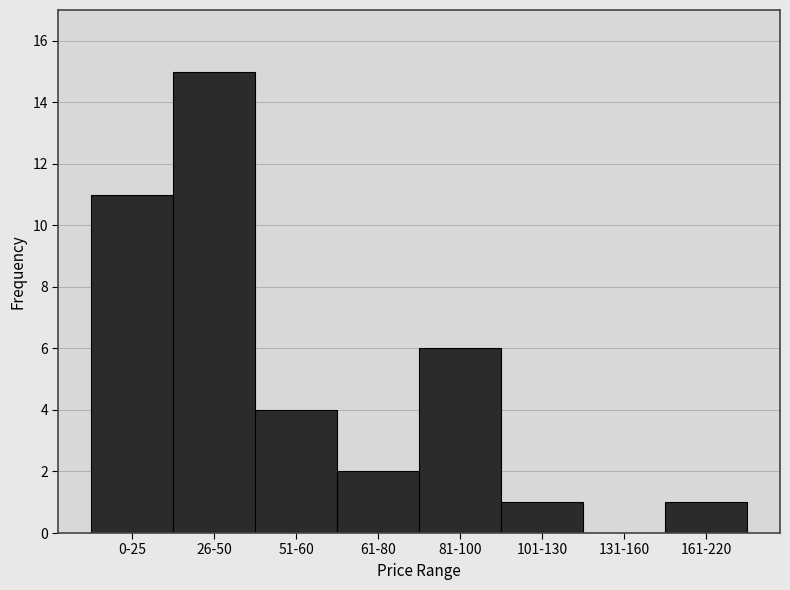

Reading left to right, what are all the values shown in this chart?

0-25=11	26-50=15	51-60=4	61-80=2	81-100=6	101-130=1	131-160=0	161-220=1